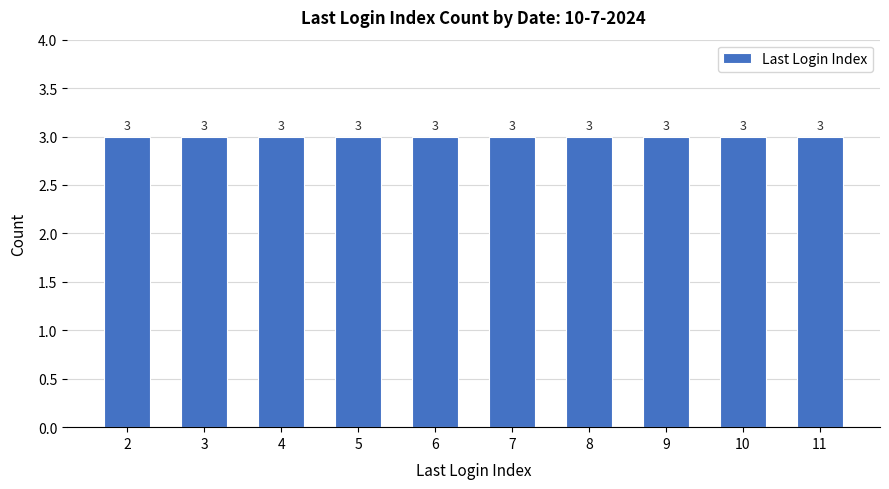

The chart shows a value of 6 at 1. True or false?

False